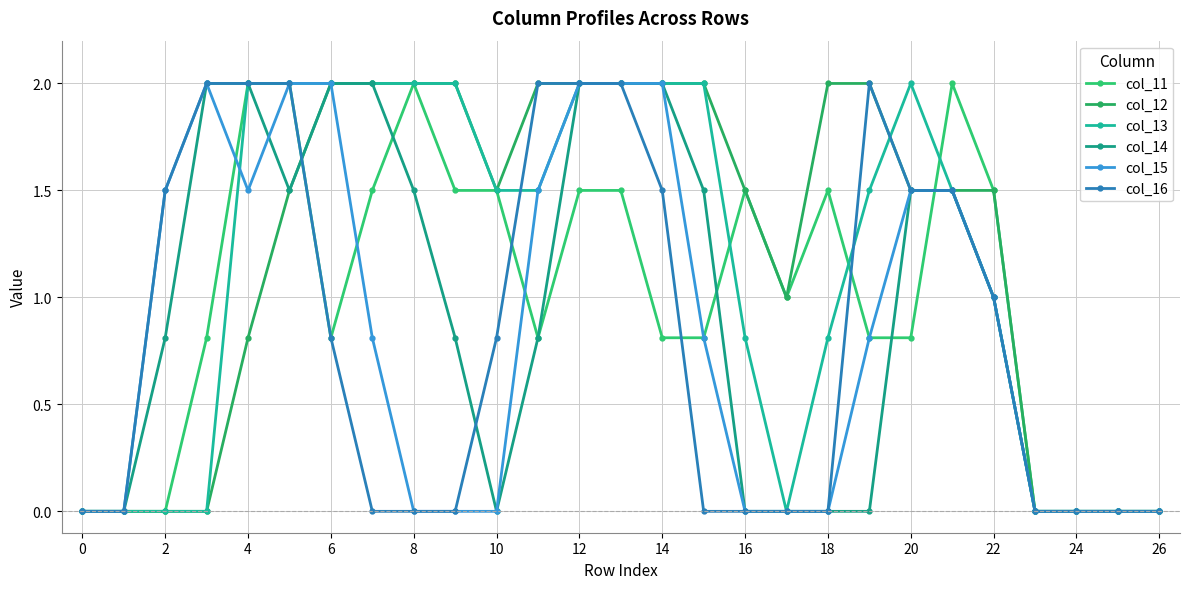

Does the chart have visible grid lines?

Yes